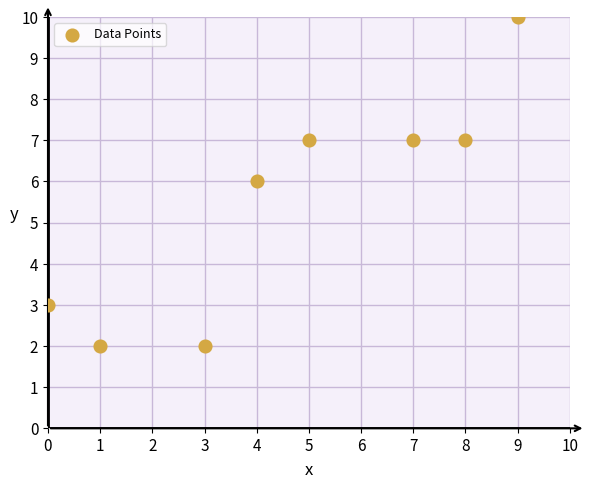

What is the range of X values (max minus min)?

9